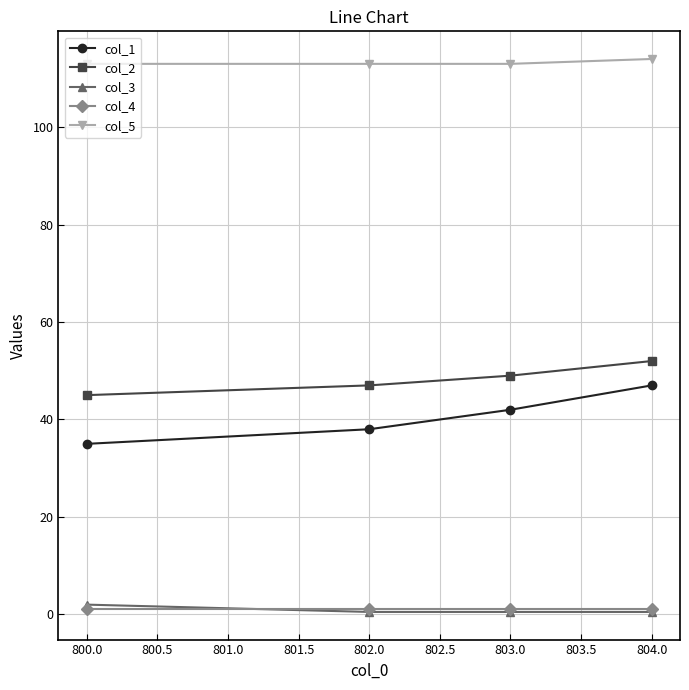

What is the value of the col_5 point at the 2nd from the left?

113.0